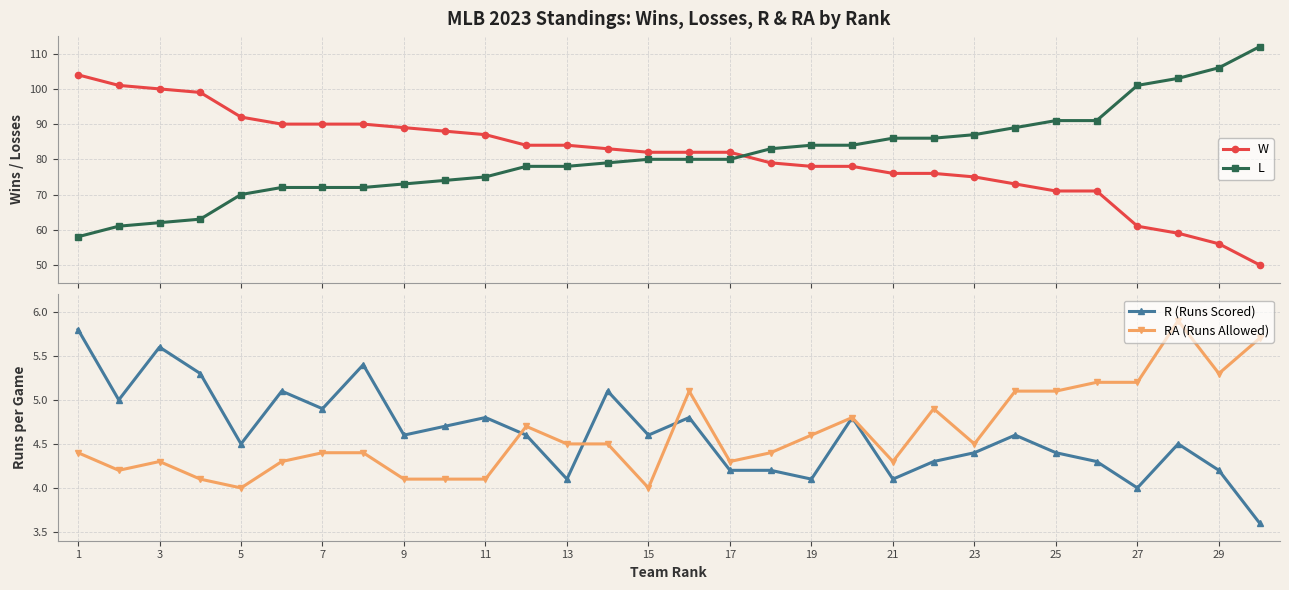

What is the value of the L point at the 22nd from the left?

86